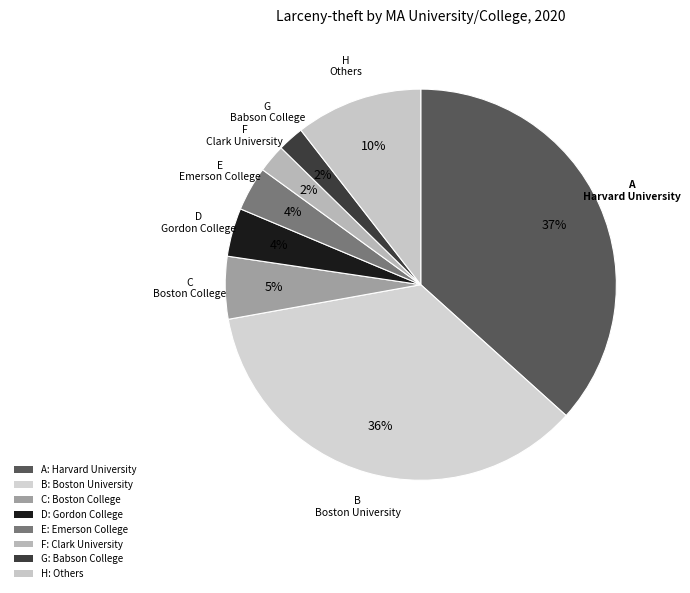

How many slices are in this pie chart?

8